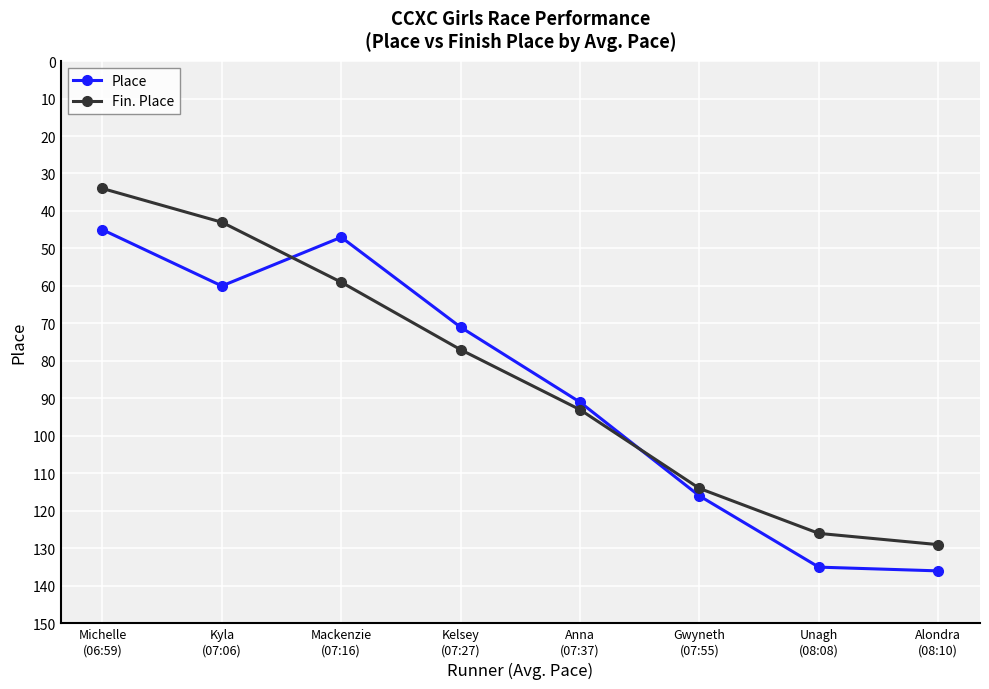

What is the label of the 3rd point from the right?

Gwyneth
(07:55)